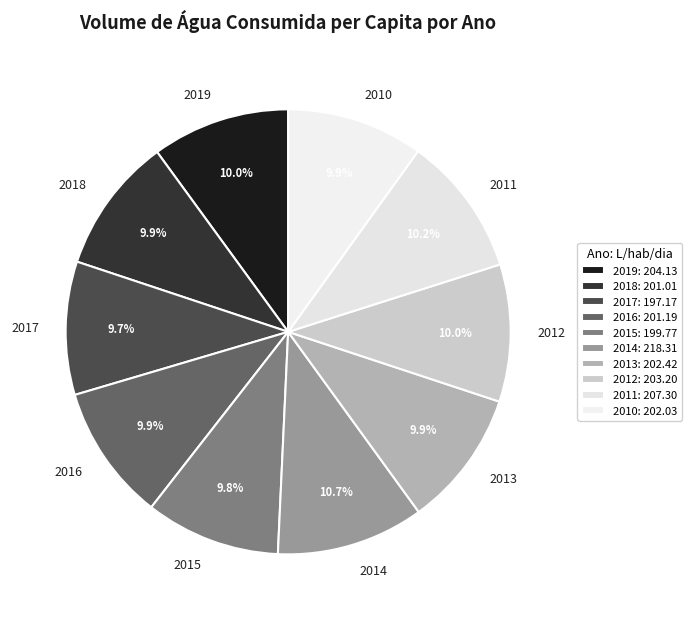

Is 2017 the majority of the pie?

No